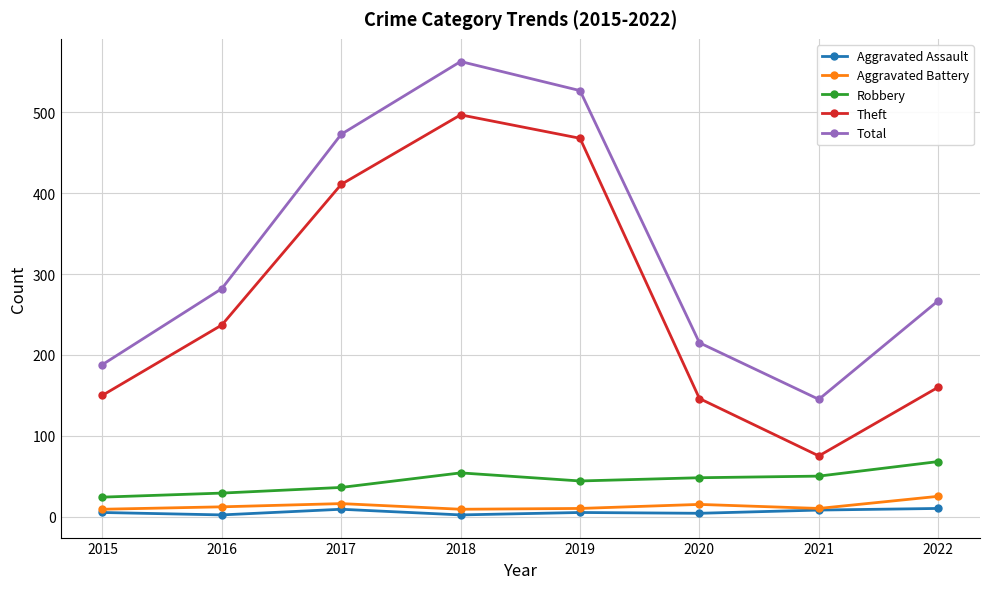

Where does the Robbery series first go above 48?

2018